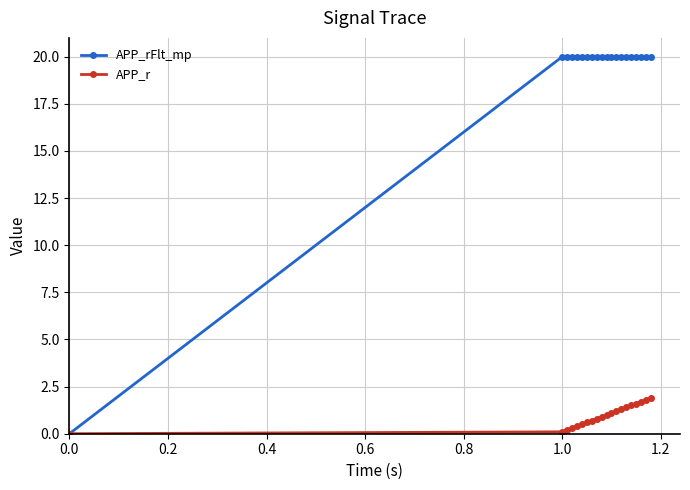

How many data points in APP_r are less than 1?

10